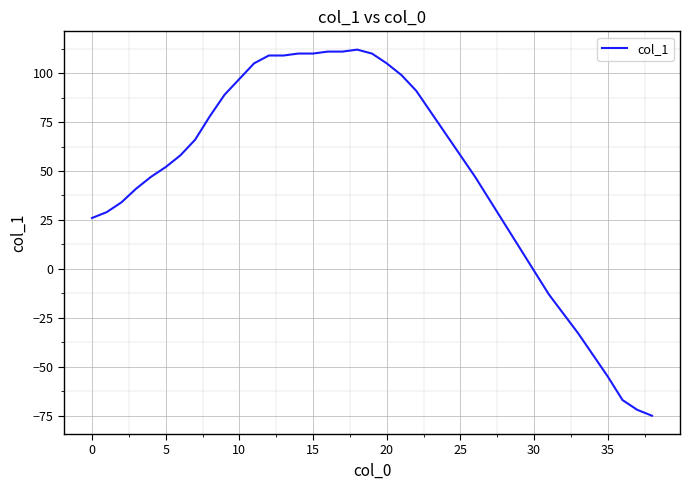

Reading left to right, extract all data points from this chart.

26	29	34	41	47	52	58	66	78	89	97	105	109	109	110	110	111	111	112	110	105	99	91	80	69	58	47	35	23	11	-1	-13	-23	-33	-44	-55	-67	-72	-75